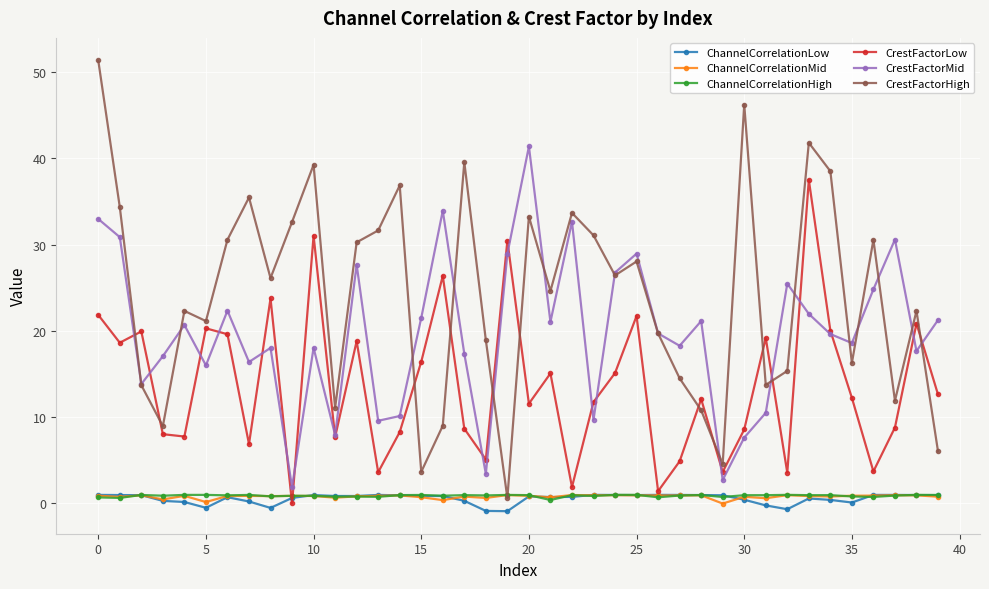

What is the difference between the second highest and minimum values in the ChannelCorrelationMid series?

1.0